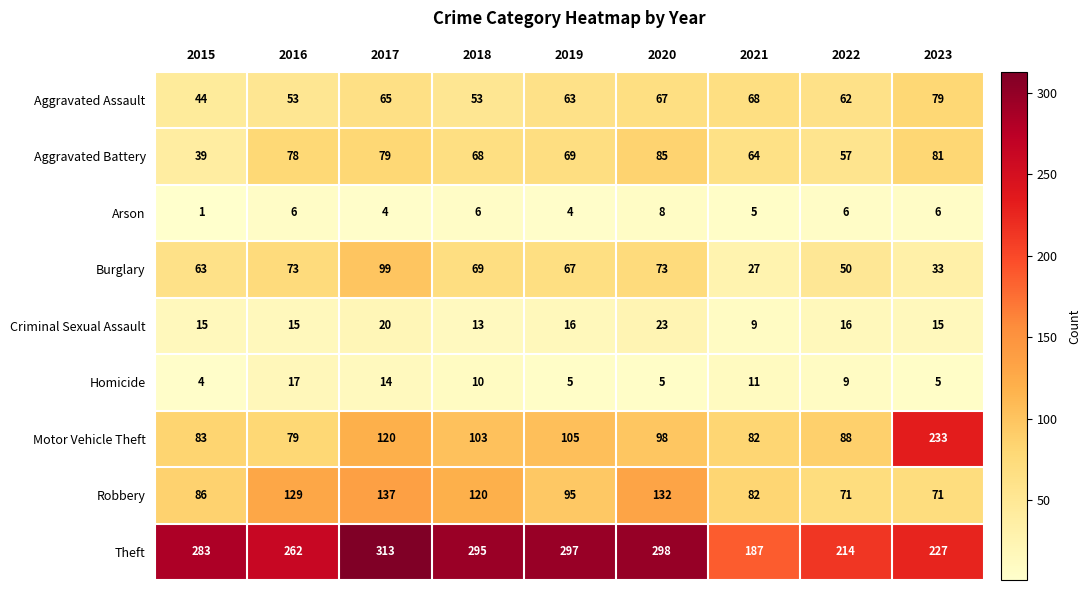

Rank the series at 2023 from lowest to highest value.

Homicide, Arson, Criminal Sexual Assault, Burglary, Robbery, Aggravated Assault, Aggravated Battery, Theft, Motor Vehicle Theft